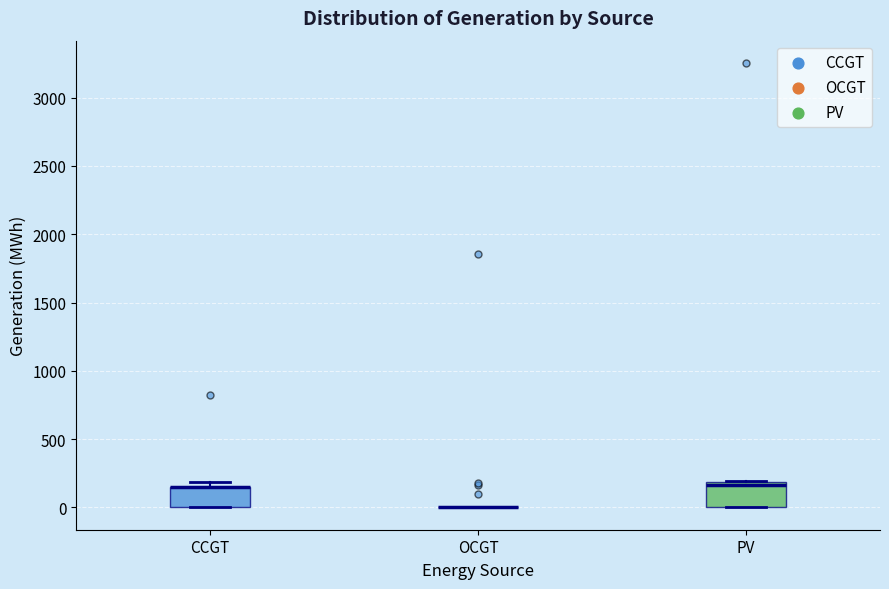

Reading left to right, transcribe this box plot: for each box, give where its median line is, the range the box spans, and where its two whiskers end, as read against the y-axis. The values are not printed on the chart, so give them approximately, as read against the axis.

CCGT: median 150 (drawn on the box's upper edge), box 0 to 150, whiskers 0 to 200
OCGT: box collapsed to a line at 0, whiskers 0 to 0
PV: median 150, box 0 to 200, whiskers 0 to 200